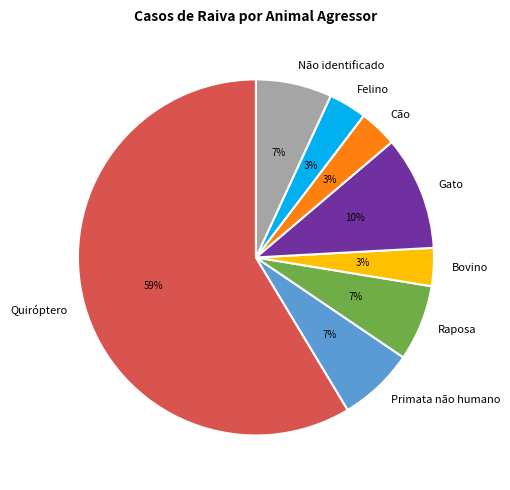

Is the sum of Felino and Gato greater than half?

No